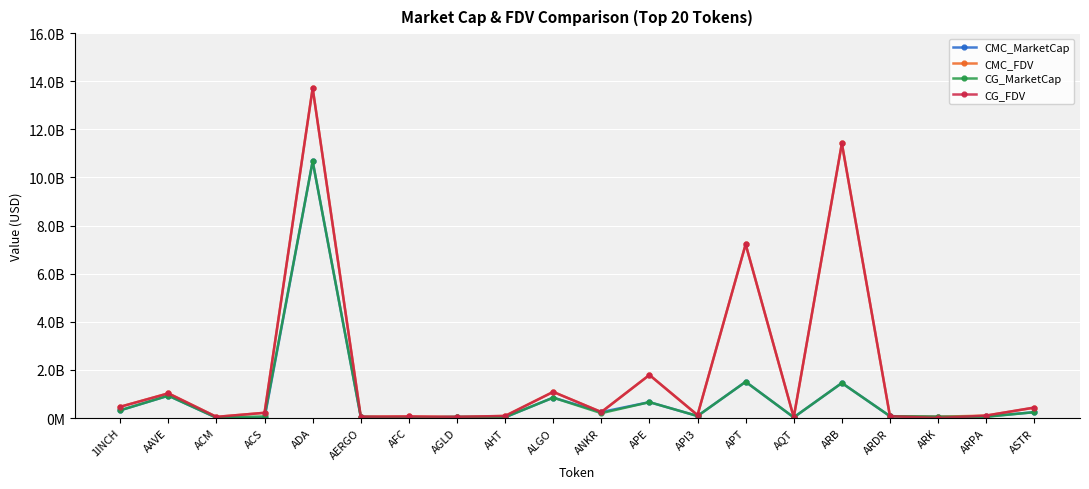

At which label is CMC_MarketCap closest to 5335505188?

APT